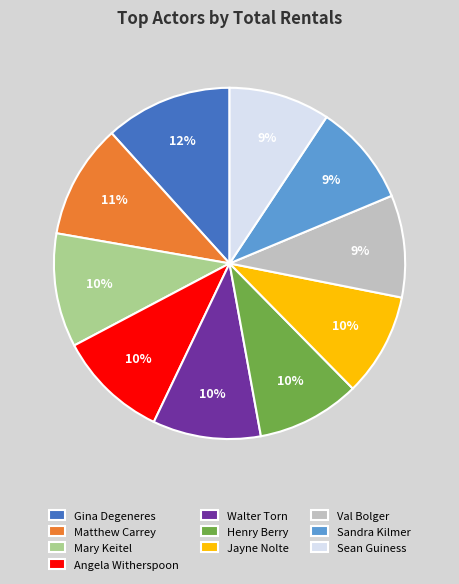

To the nearest percent, what is the average slice percentage?

10%